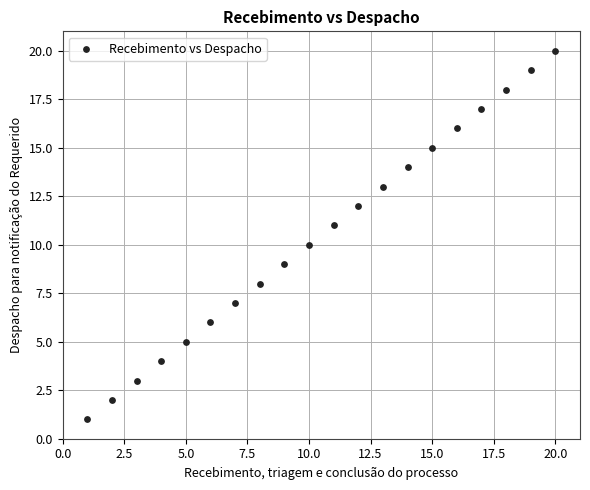

What is the range of Y values (max minus min)?

19